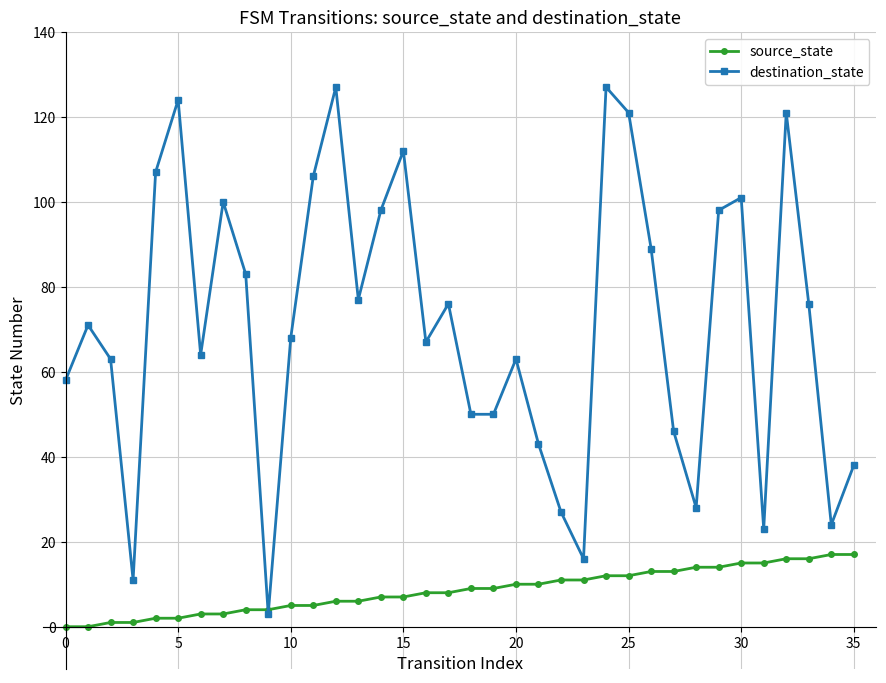

Rank the series by their maximum value, from highest to lowest.

destination_state, source_state